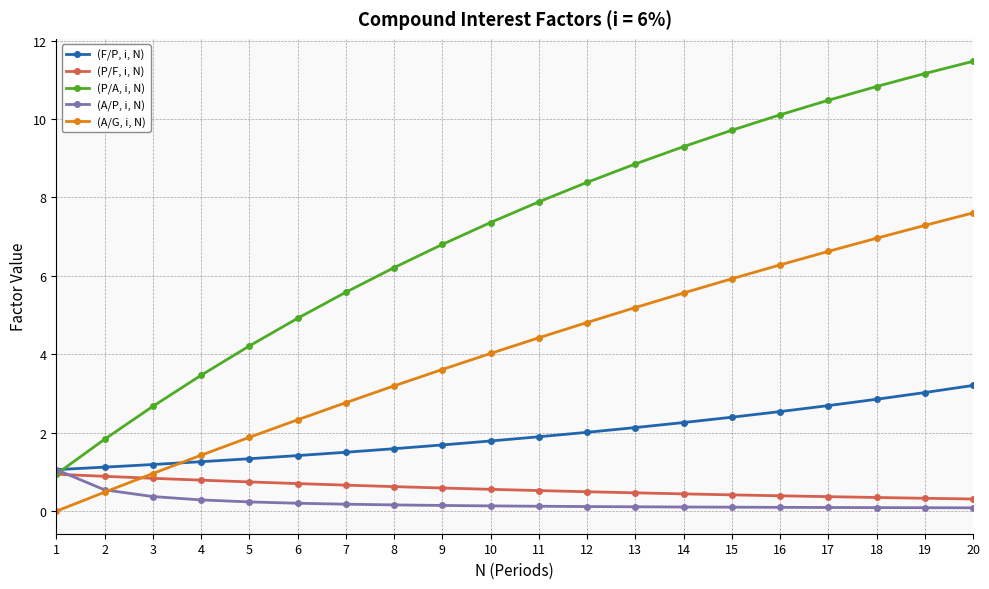

The (P/A, i, N) series shows 0.8 at 2. True or false?

False